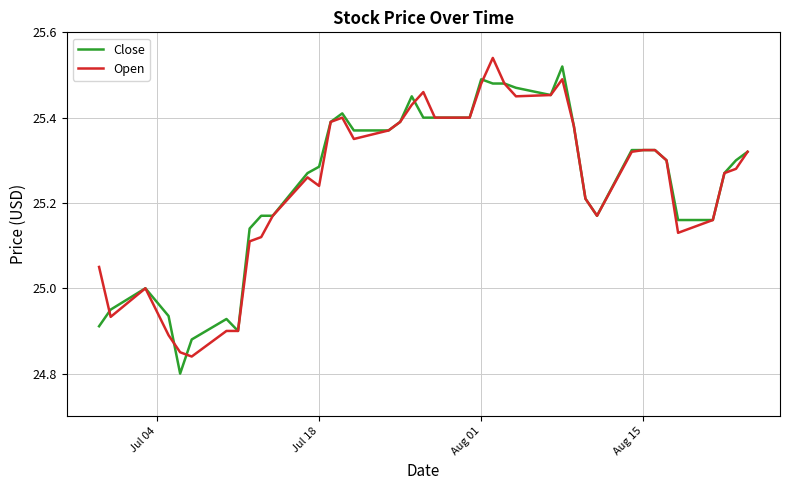

How many lines are shown in the chart?

2